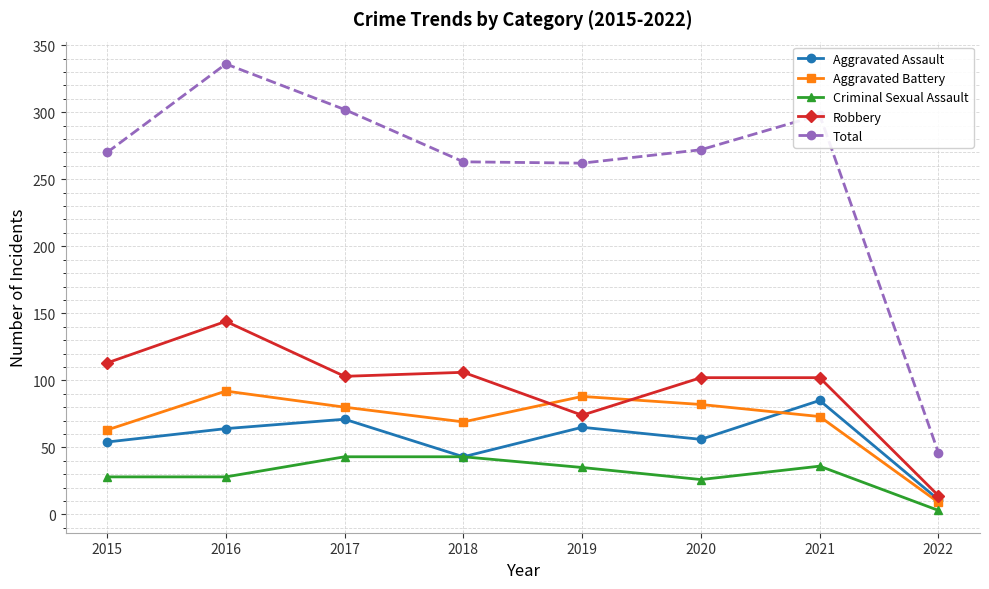

At which label does Criminal Sexual Assault reach its minimum?

2022